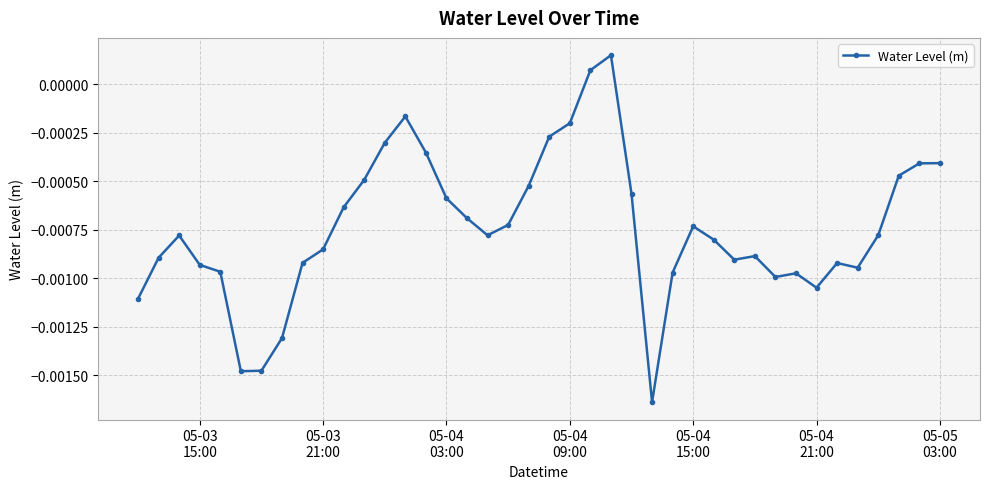

Does the chart have visible grid lines?

Yes